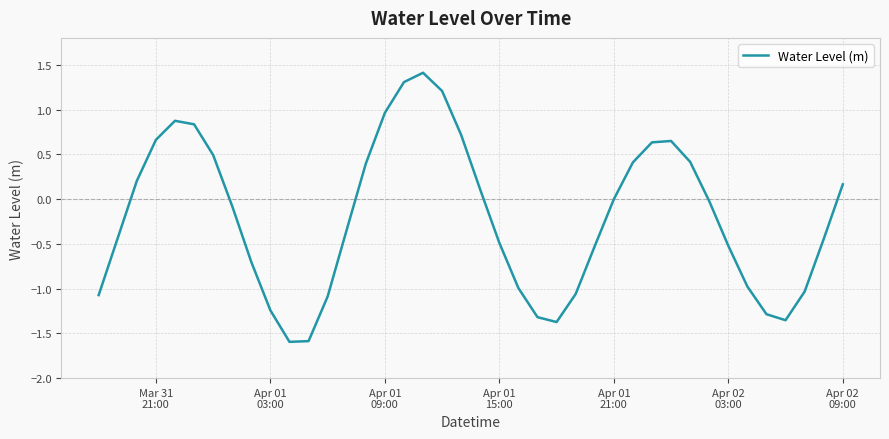

What is the difference between the maximum and minimum values?

3.0